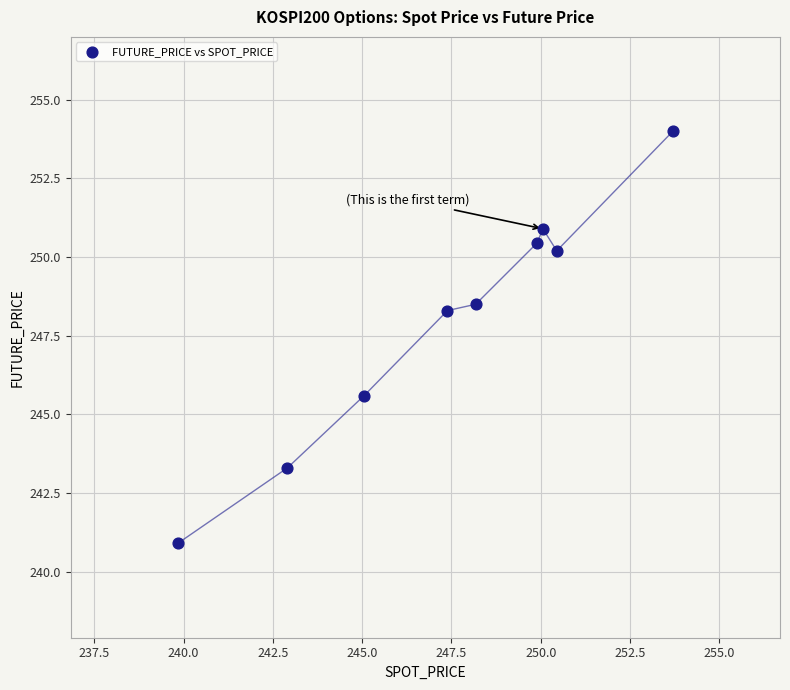

What is the average X value?

247.5